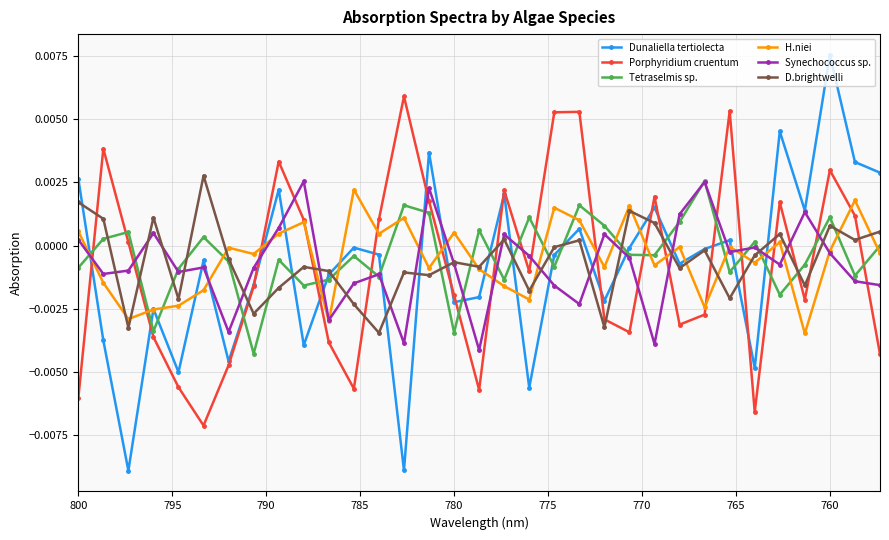

Where does the Tetraselmis sp. series first go above 0?

760